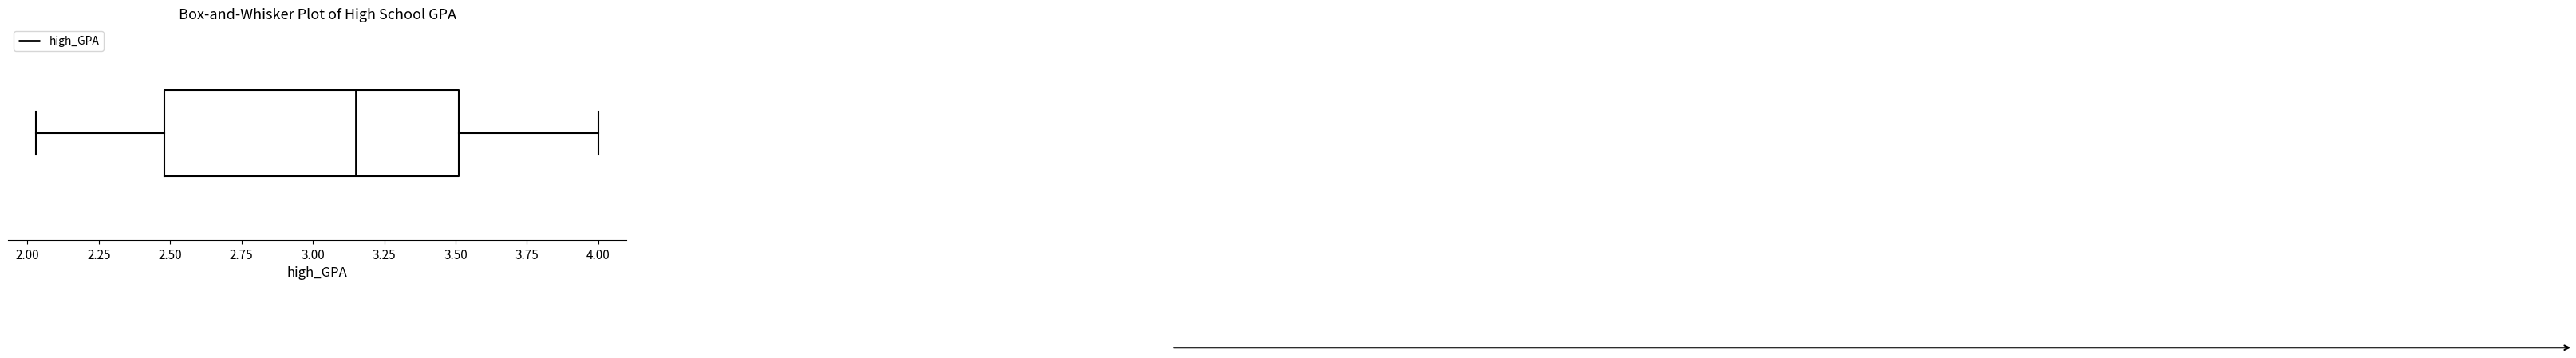

Read this box plot against the x-axis: the position of the median line, the range covered by the box, and the ends of both whiskers. The values are not printed on the chart, so give them approximately, as read against the axis.

median 3.15, box 2.50 to 3.50, whiskers 2.05 to 4.00